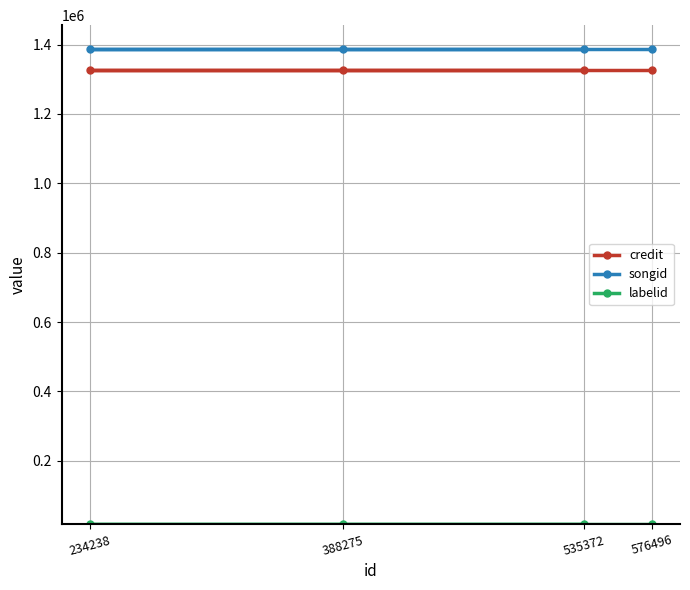

What is the smallest value displayed?

18020